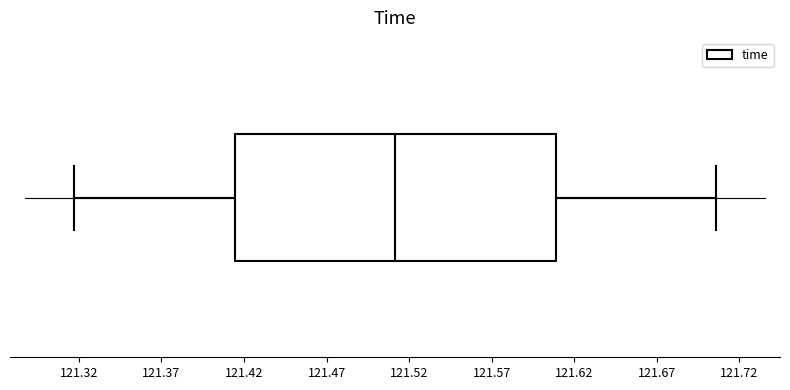

Where does the left whisker of the box end on the x-axis? The values are not printed on the chart, so give them approximately, as read against the axis.

121.315